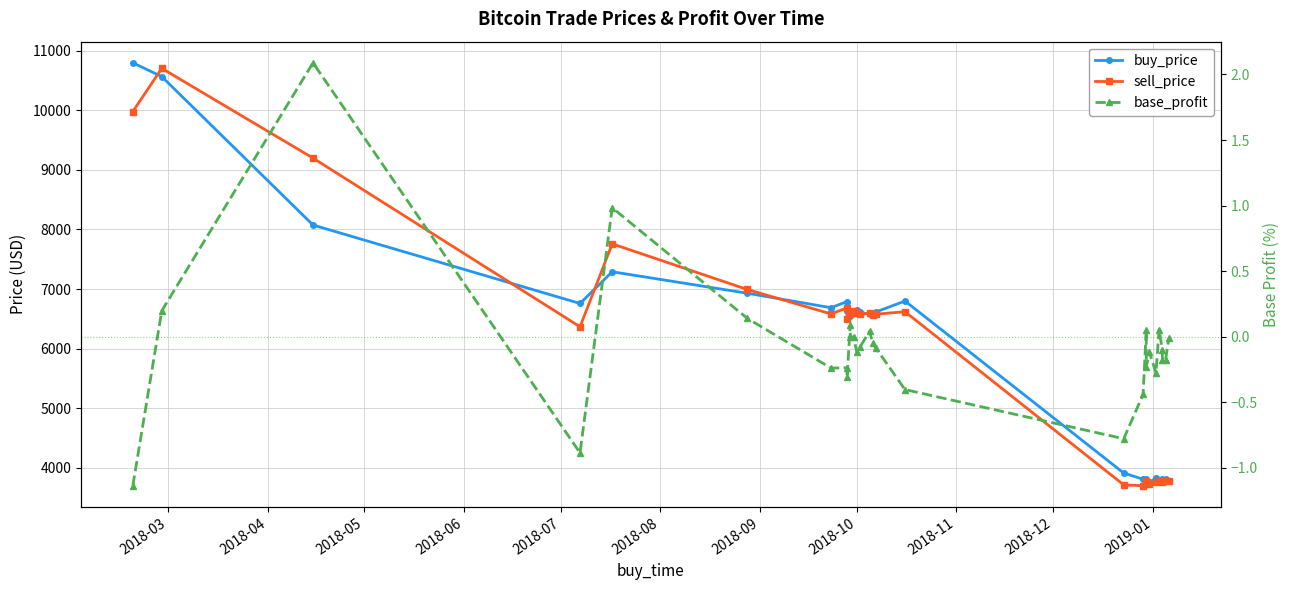

What is the maximum value shown in the chart?

10800.0